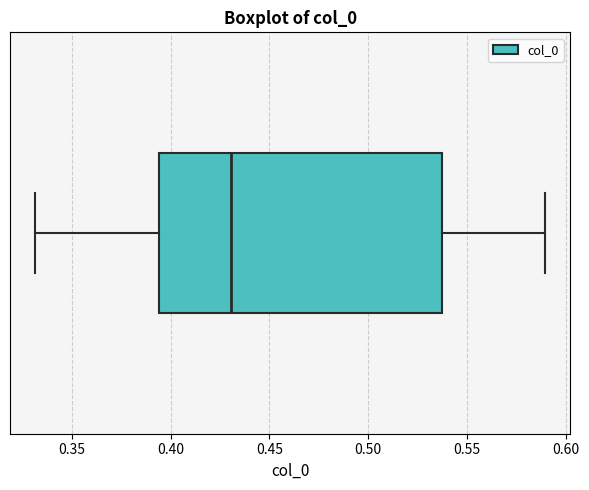

Read this box plot against the x-axis: the position of the median line, the range covered by the box, and the ends of both whiskers. The values are not printed on the chart, so give them approximately, as read against the axis.

median 0.430, box 0.395 to 0.535, whiskers 0.330 to 0.590